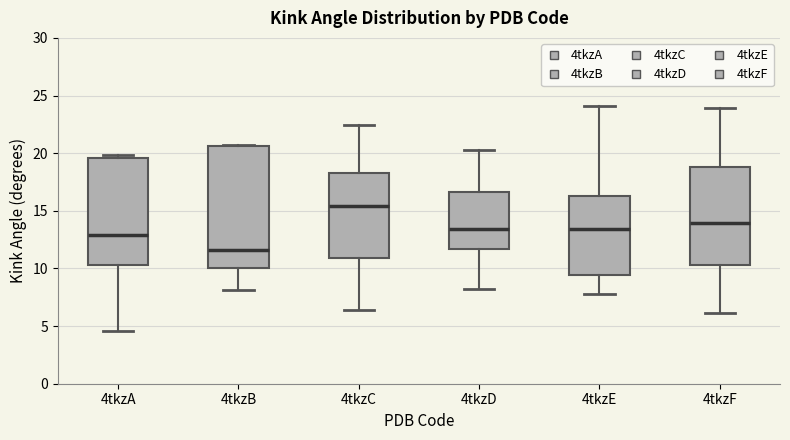

Reading left to right, read every box against the y-axis: the position of its median line, the range the box covers, and the ends of its whiskers. The values are not printed on the chart, so give them approximately, as read against the axis.

4tkzA: median 13.0, box 10.5 to 19.5, whiskers 4.5 to 20.0
4tkzB: median 11.5, box 10.0 to 20.5, whiskers 8.0 to 20.5
4tkzC: median 15.5, box 11.0 to 18.5, whiskers 6.5 to 22.5
4tkzD: median 13.5, box 11.5 to 16.5, whiskers 8.0 to 20.5
4tkzE: median 13.5, box 9.5 to 16.5, whiskers 8.0 to 24.0
4tkzF: median 14.0, box 10.5 to 19.0, whiskers 6.0 to 24.0